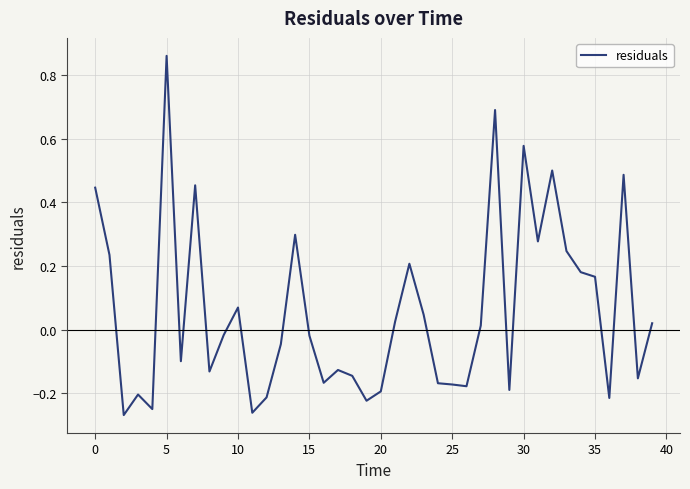

Reading left to right, extract all data points from this chart.

0.4	0.2	-0.3	-0.2	-0.3	0.9	-0.1	0.5	-0.1	-0.0	0.1	-0.3	-0.2	-0.0	0.3	-0.0	-0.2	-0.1	-0.1	-0.2	-0.2	0.0	0.2	0.0	-0.2	-0.2	-0.2	0.0	0.7	-0.2	0.6	0.3	0.5	0.2	0.2	0.2	-0.2	0.5	-0.2	0.0